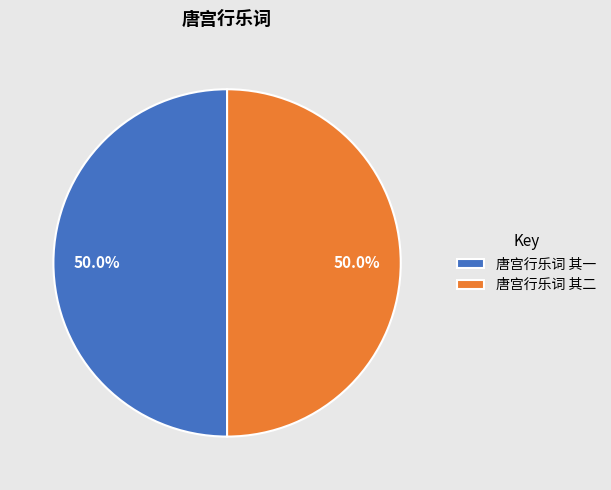

How much of the chart is everything except 唐宫行乐词 其二?

50.0%